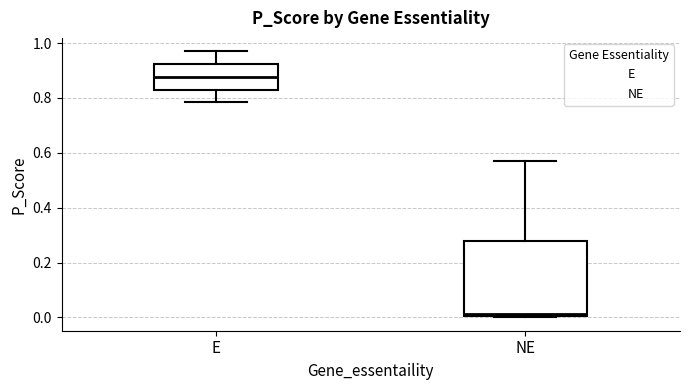

Where is the lower edge of the box for NE on the y-axis? The values are not printed on the chart, so give them approximately, as read against the axis.

0.00